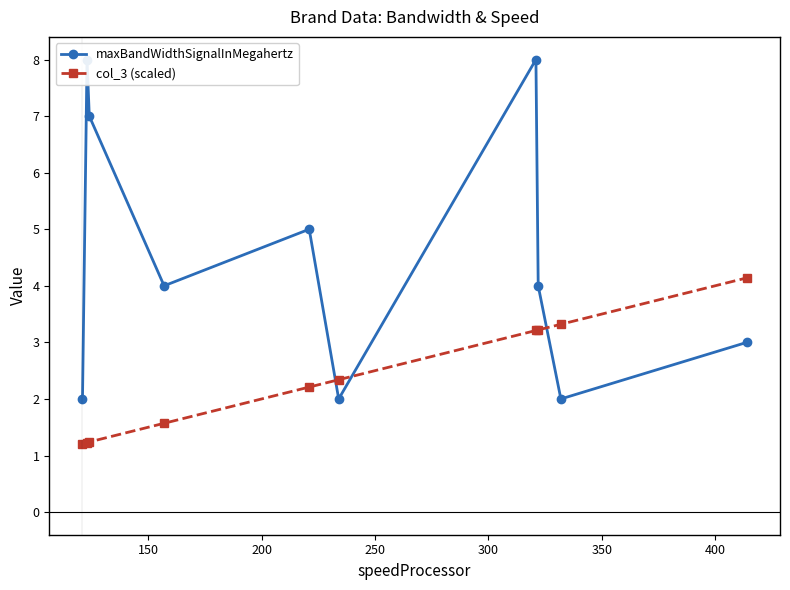

What is the maximum value shown in the chart?

8.0